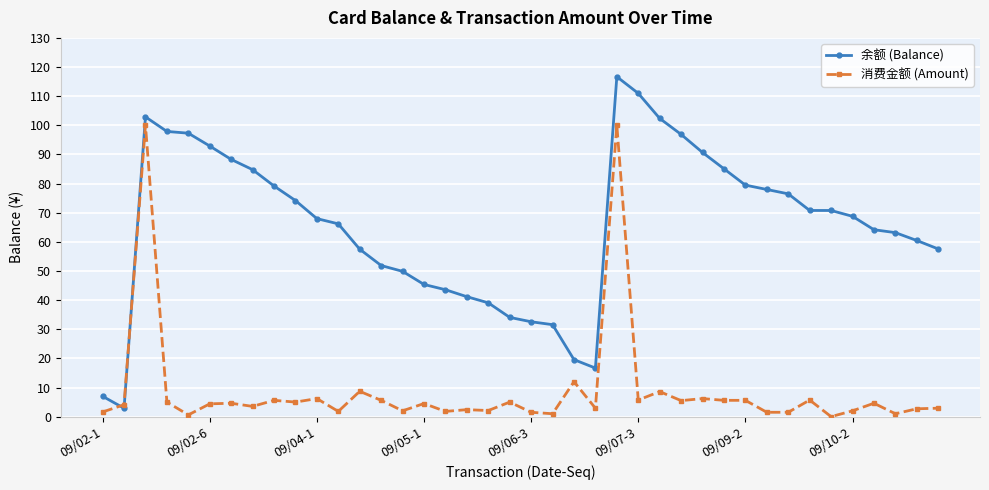

What is the lowest value of the 余额 (Balance) series?

2.9